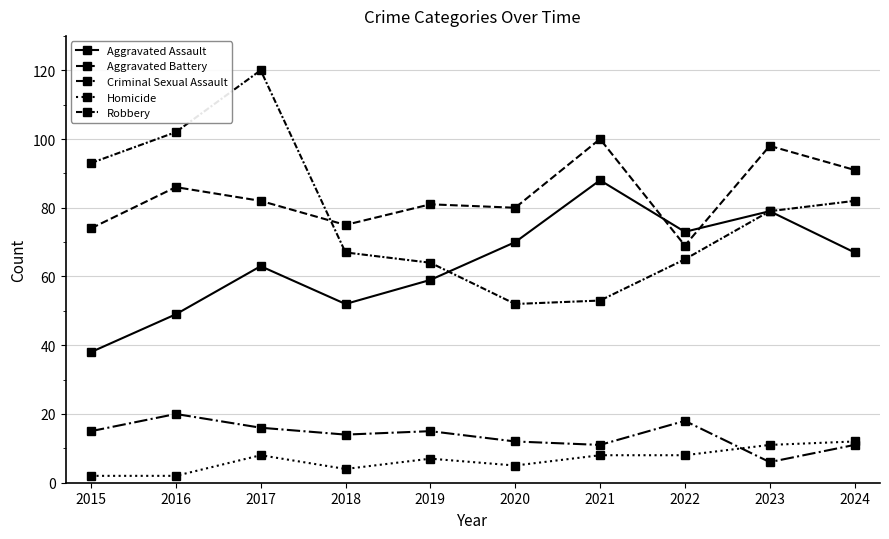

Does the chart have visible grid lines?

Yes